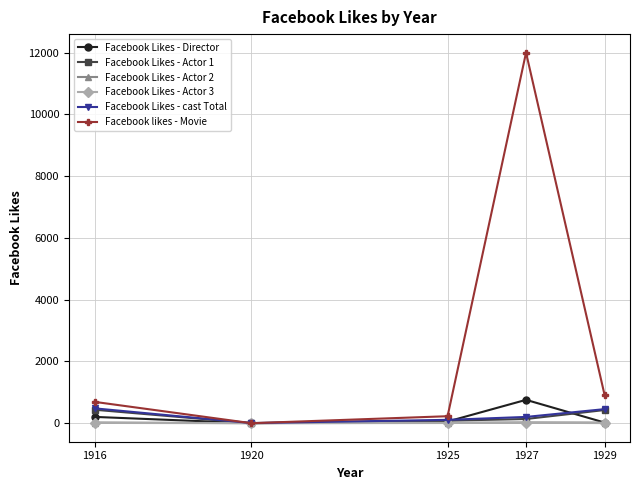

How many values in the Facebook Likes - Director series are below 54?

2